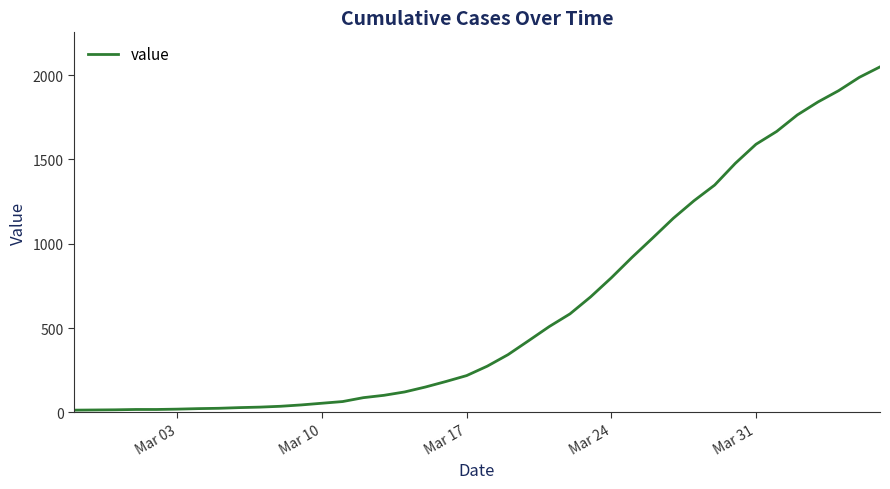

What is the maximum value shown in the chart?

2049